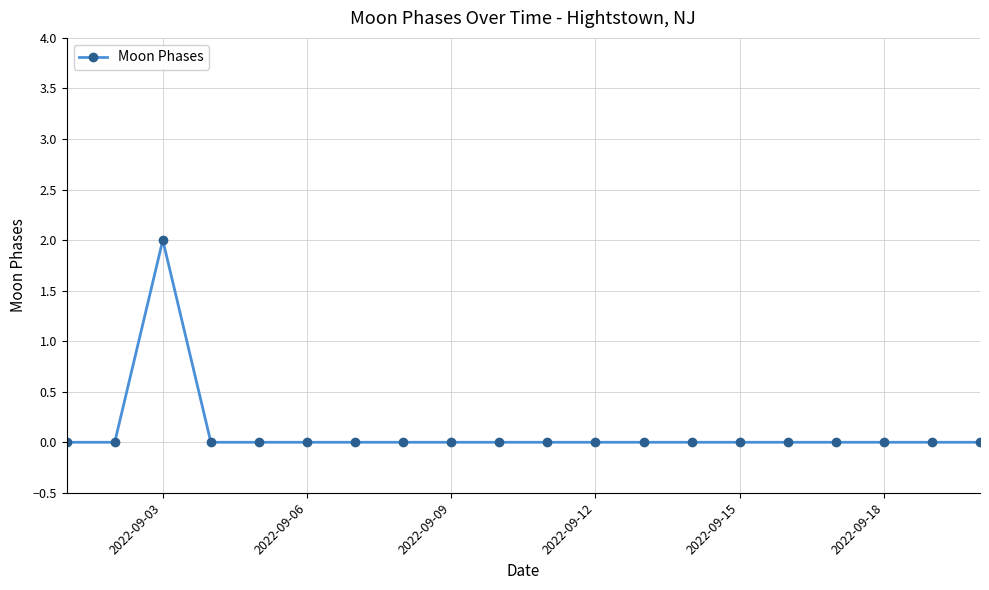

Reading left to right, list all the values displayed in this chart.

0	0	2	0	0	0	0	0	0	0	0	0	0	0	0	0	0	0	0	0